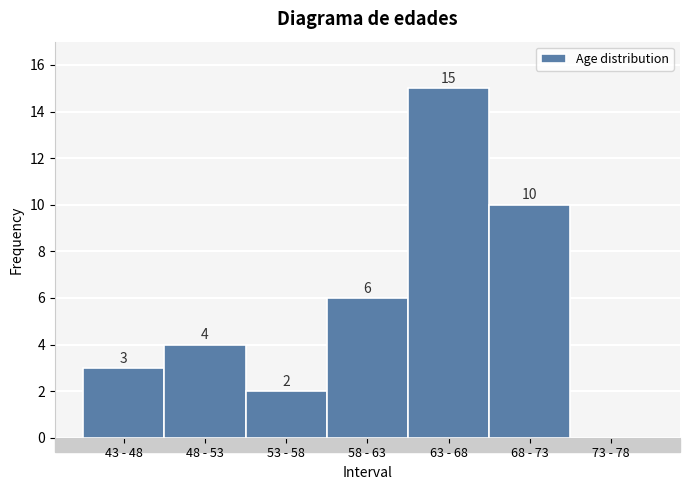

Reading left to right, extract all data points from this chart.

43 - 48=3	48 - 53=4	53 - 58=2	58 - 63=6	63 - 68=15	68 - 73=10	73 - 78=0